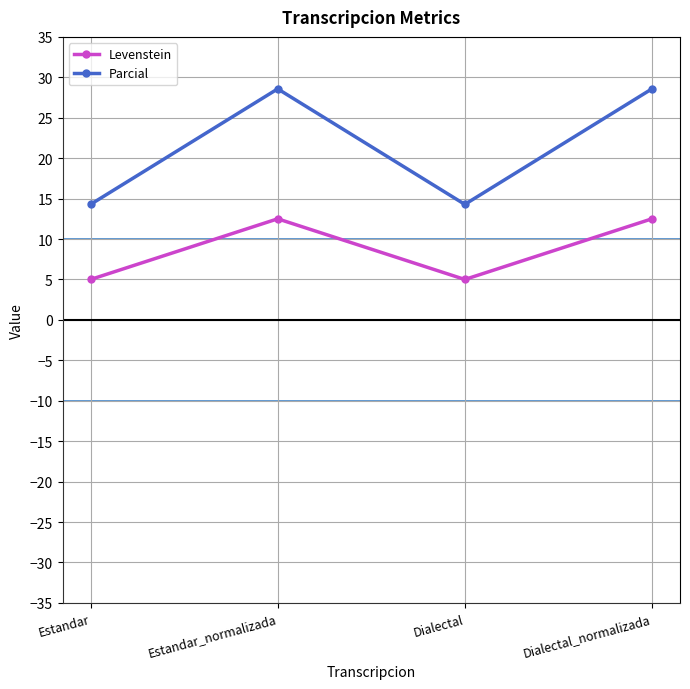

Which series has the largest total across all categories?

Parcial